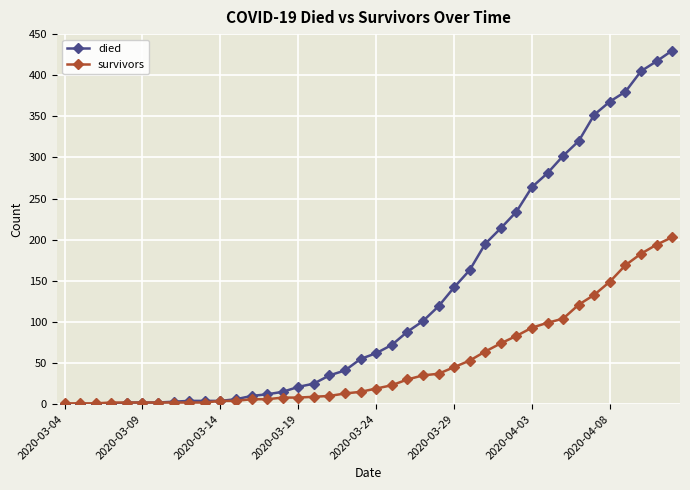

Which series has the widest spread of values?

died